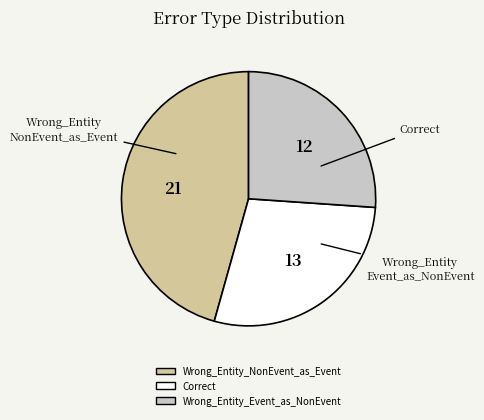

What portion of the pie excludes Correct?

71.7%